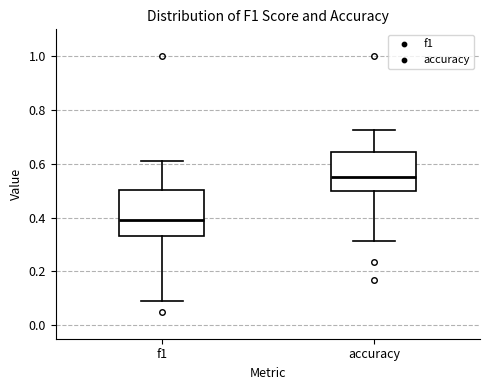

Comparing the boxes themselves (not the whiskers), which one is the tallest?

f1